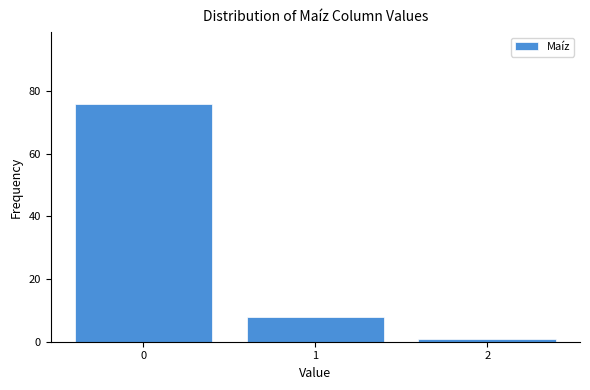

Reading left to right, transcribe all the data shown in this chart.

76	8	1